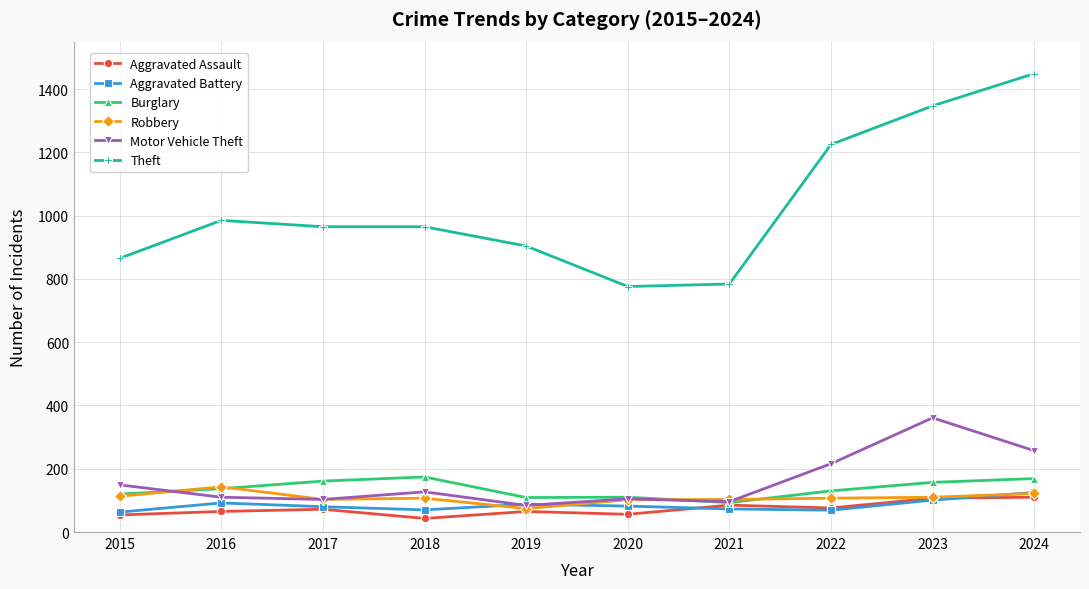

What are all the series names shown in the legend?

Aggravated Assault, Aggravated Battery, Burglary, Robbery, Motor Vehicle Theft, Theft